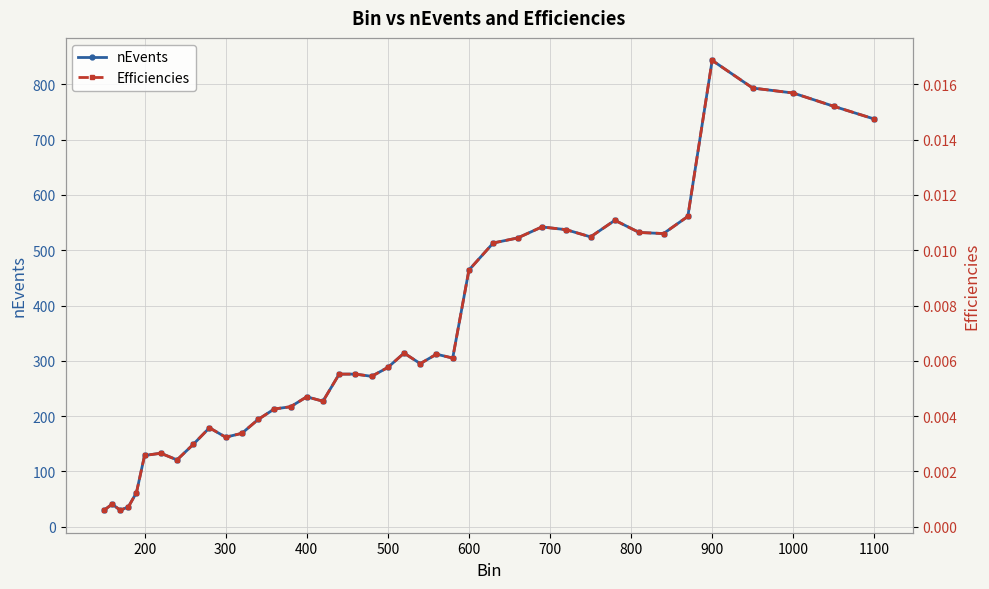

True or false: nEvents has a value of 253.6 at 1100.

False